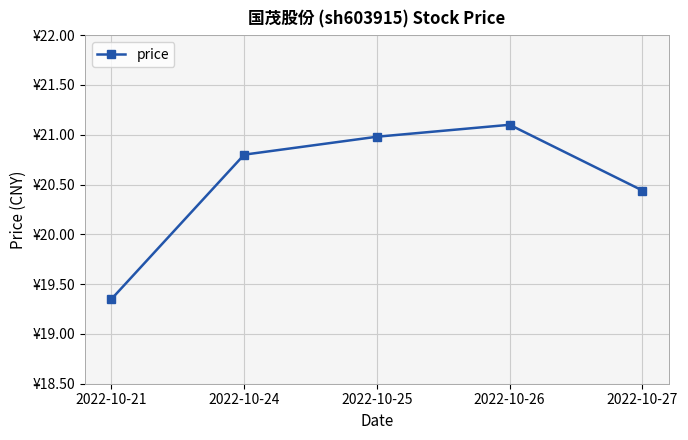

List the labels in order of value, smallest first.

2022-10-21, 2022-10-27, 2022-10-24, 2022-10-25, 2022-10-26